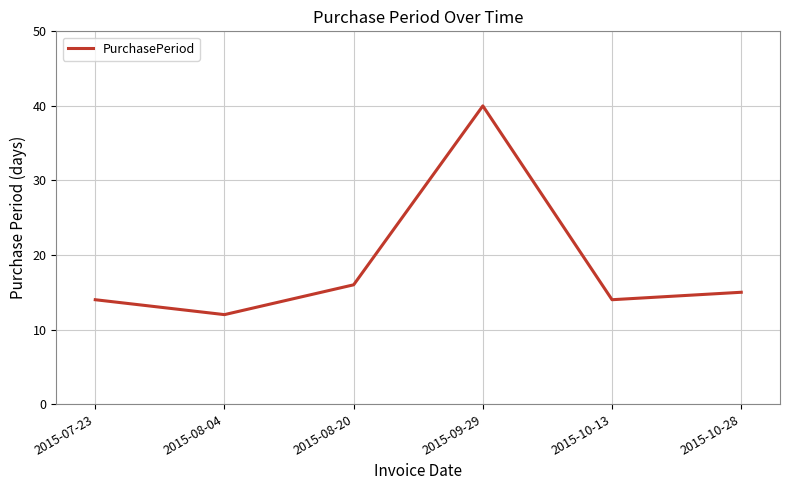

True or false: the data has more than 1 interior local peaks.

False